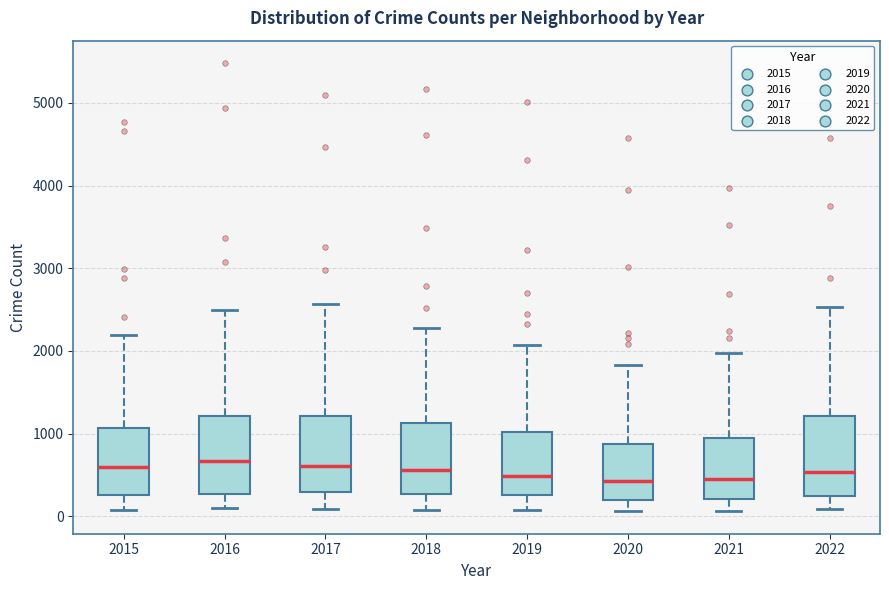

Where does the lower whisker of the box at x = 2022 end on the y-axis? The values are not printed on the chart, so give them approximately, as read against the axis.

100